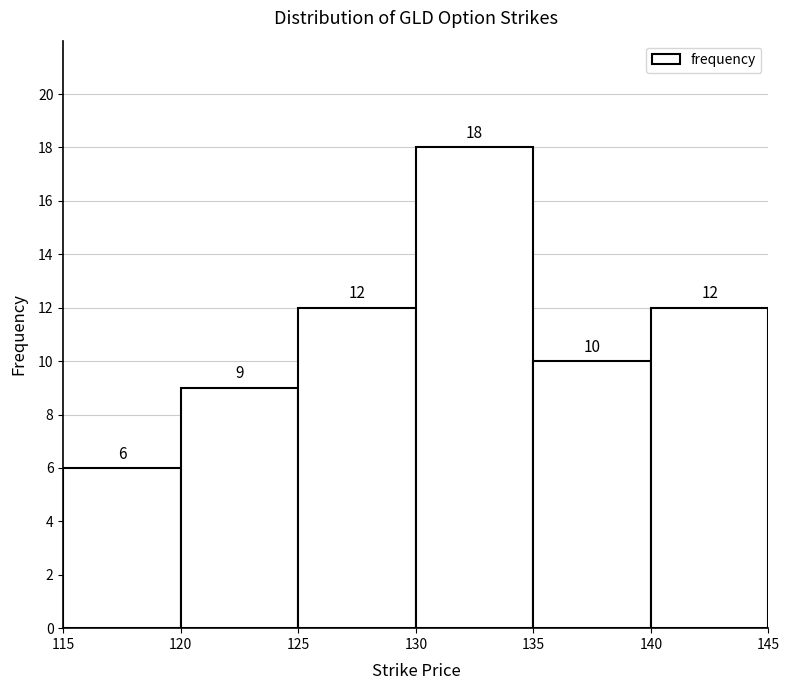

Over which range of the x-axis is the bar tallest?

130 to 135